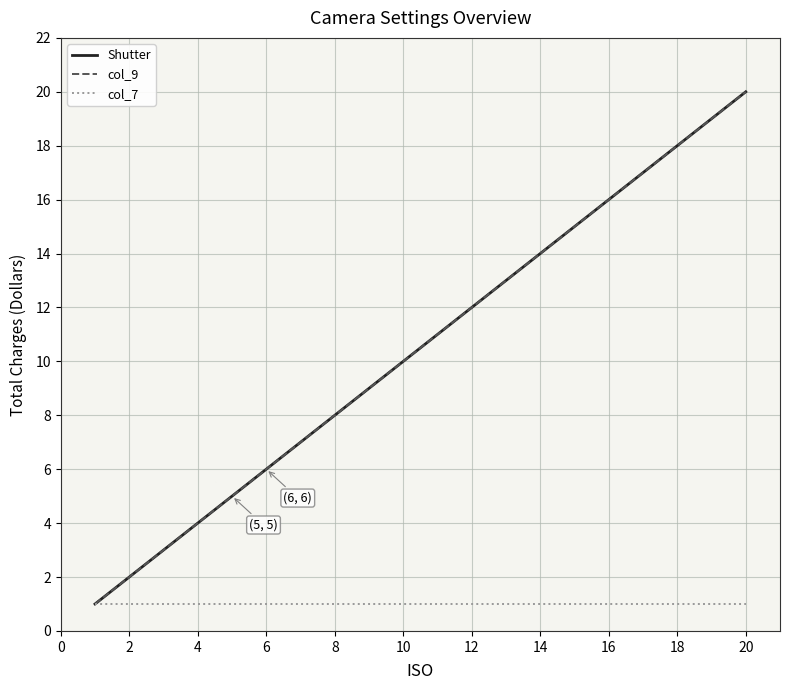

Does the chart display data point markers on the line(s)?

No